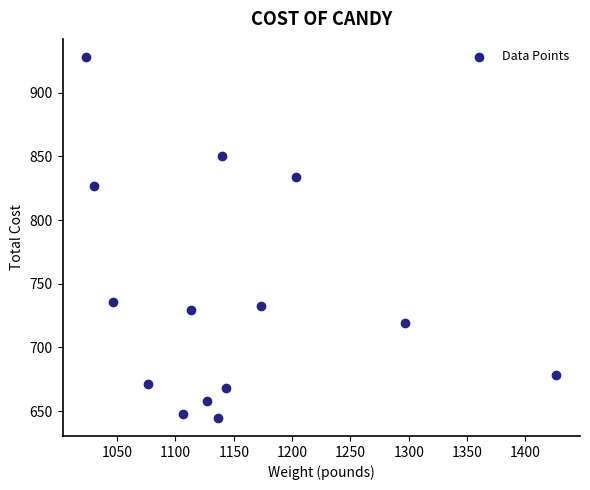

What is the range of Y values (max minus min)?

283.5